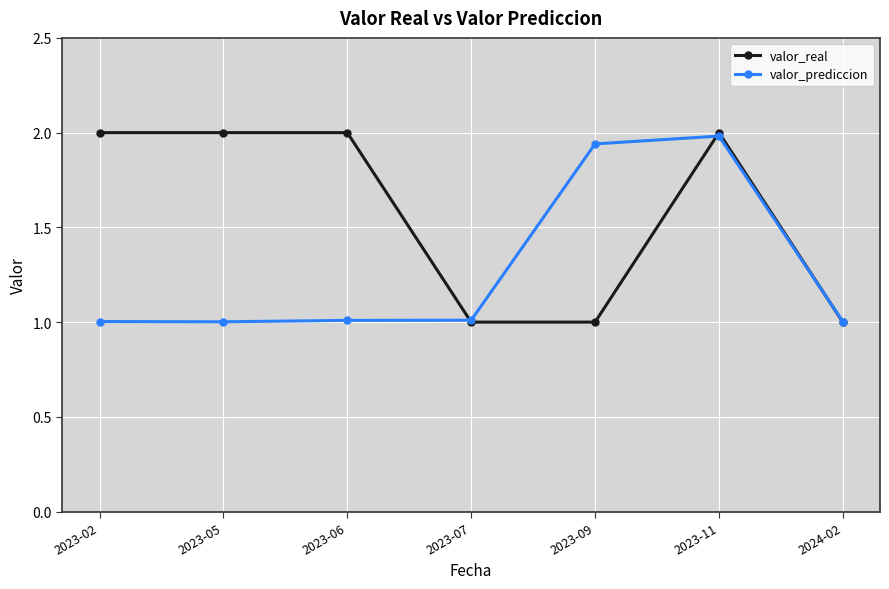

What is the greatest value displayed?

2.0